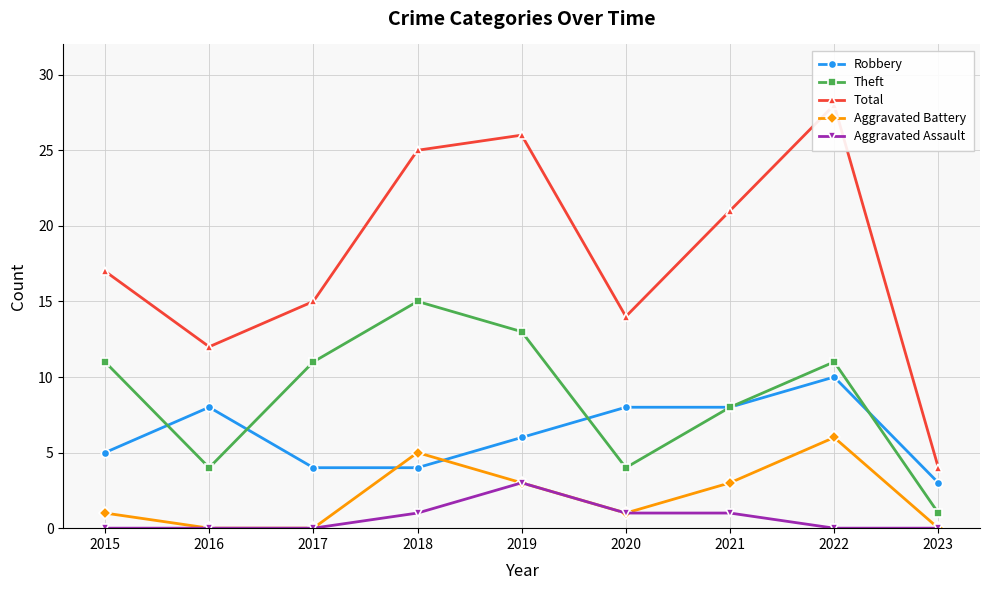

How many values in the Total series are below 17?

4